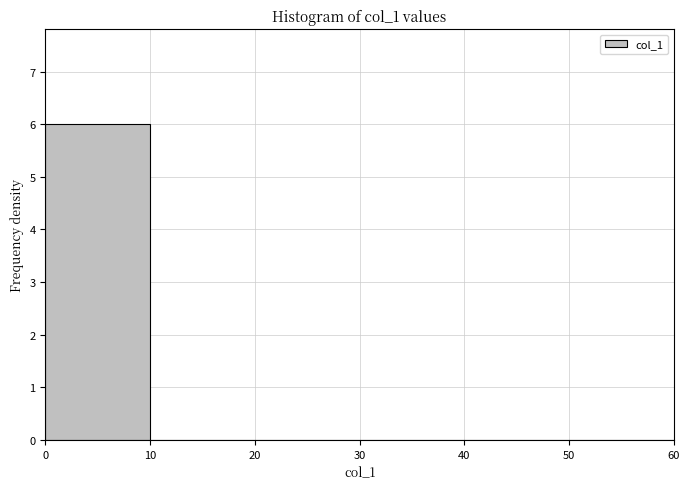

Reading left to right, transcribe this chart: for each bar, give the range it covers on the x-axis and its height. The values are not printed on the chart, so give them approximately, as read against the axis.

0 to 10: 6
10 to 20: 0
20 to 30: 0
30 to 40: 0
40 to 50: 0
50 to 60: 0